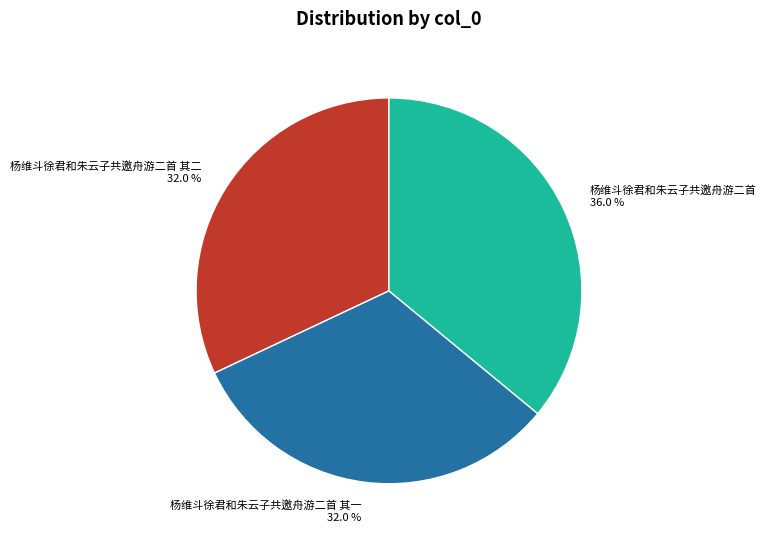

What is the total percentage of 杨维斗徐君和朱云子共邀舟游二首 其二 and 杨维斗徐君和朱云子共邀舟游二首 其一?

64.0%